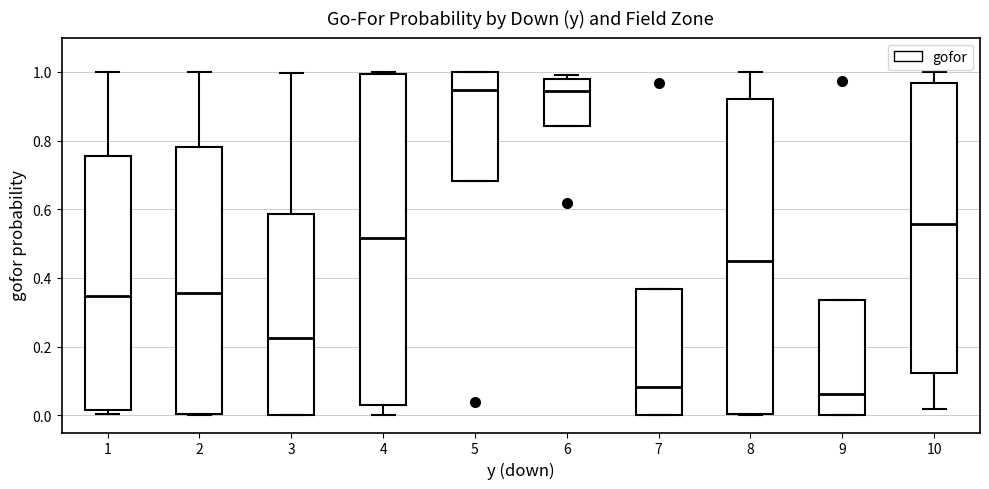

Reading left to right, transcribe this box plot: for each box, give where its median line is, the range the box spans, and where its two whiskers end, as read against the y-axis. The values are not printed on the chart, so give them approximately, as read against the axis.

1: median 0.34, box 0.02 to 0.76, whiskers 0.00 to 1.00
2: median 0.36, box 0.00 to 0.78, whiskers 0.00 to 1.00
3: median 0.22, box 0.00 to 0.58, whiskers 0.00 to 1.00
4: median 0.52, box 0.04 to 1.00, whiskers 0.00 to 1.00 (just above the box's upper edge)
5: median 0.94, box 0.68 to 1.00, whiskers 0.68 to 1.00
6: median 0.94, box 0.84 to 0.98, whiskers 0.84 to 1.00
7: median 0.08, box 0.00 to 0.36, whiskers 0.00 to 0.36
8: median 0.44, box 0.00 to 0.92, whiskers 0.00 to 1.00
9: median 0.06, box 0.00 to 0.34, whiskers 0.00 to 0.34
10: median 0.56, box 0.12 to 0.96, whiskers 0.02 to 1.00